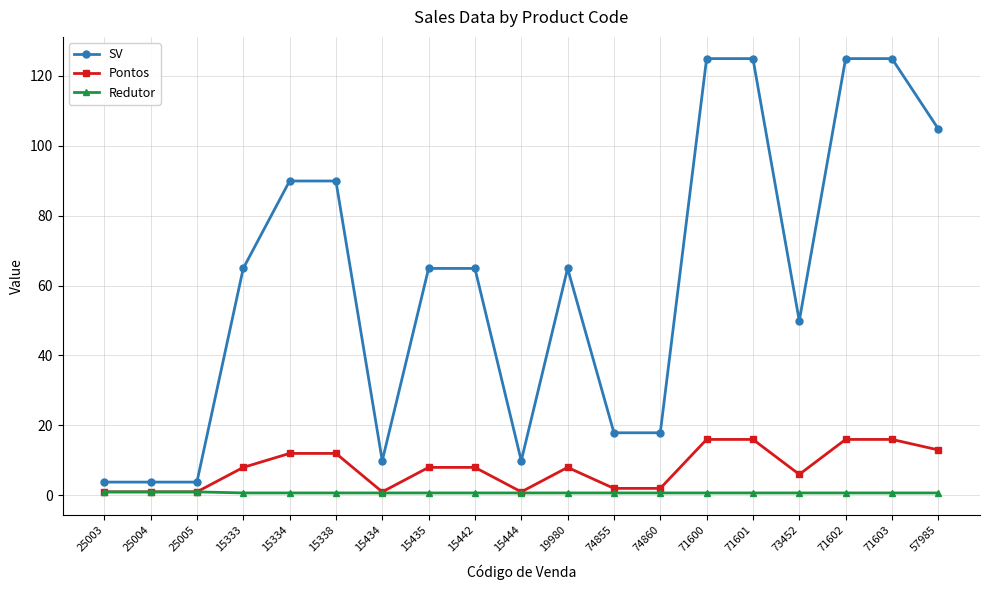

Rank the series at 15442 from highest to lowest value.

SV, Pontos, Redutor